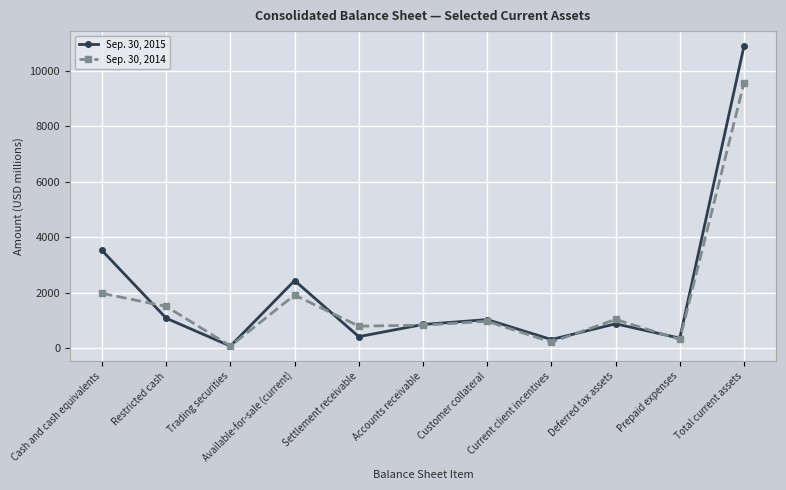

What position from the left is Available-for-sale (current)?

4